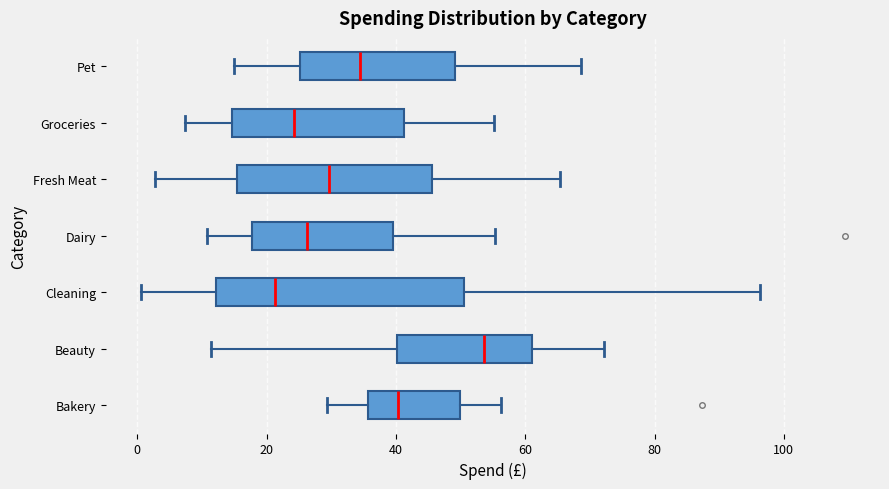

Which box's median line is the furthest to the left?

Cleaning